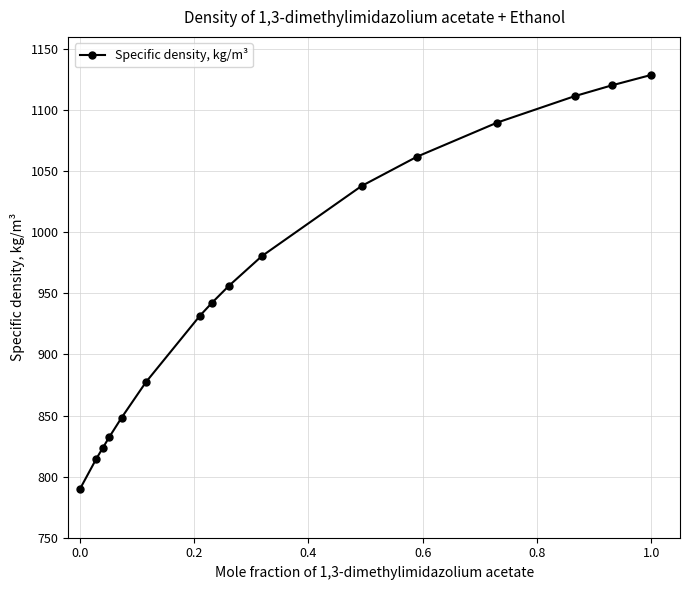

What is the value of the 4th point from the left?

832.1